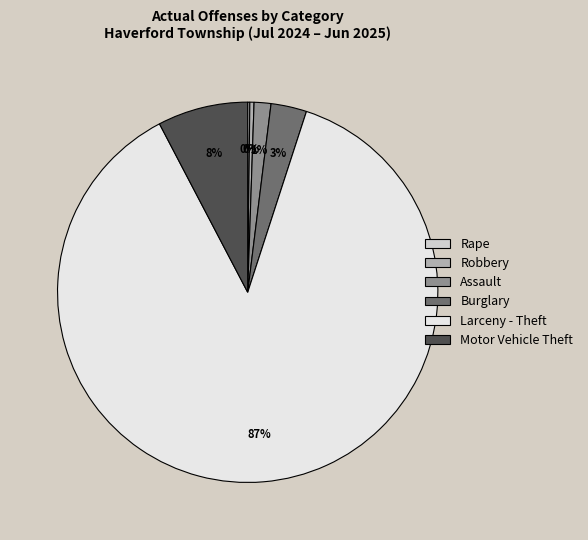

Which category accounts for the majority?

Larceny - Theft